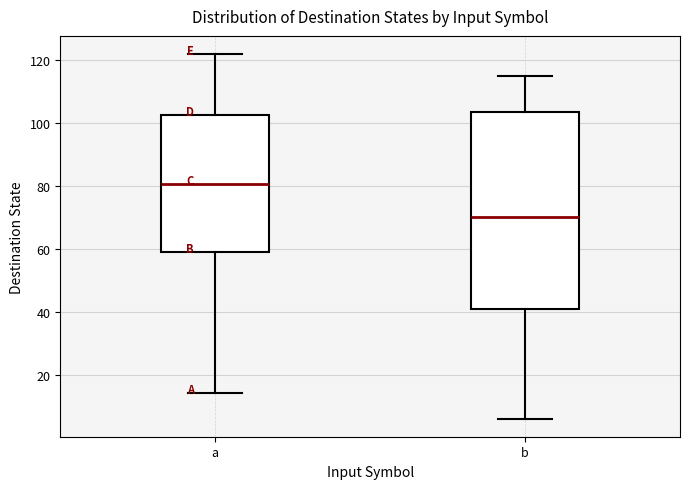

Where is the lower edge of the box for a on the y-axis? The values are not printed on the chart, so give them approximately, as read against the axis.

60